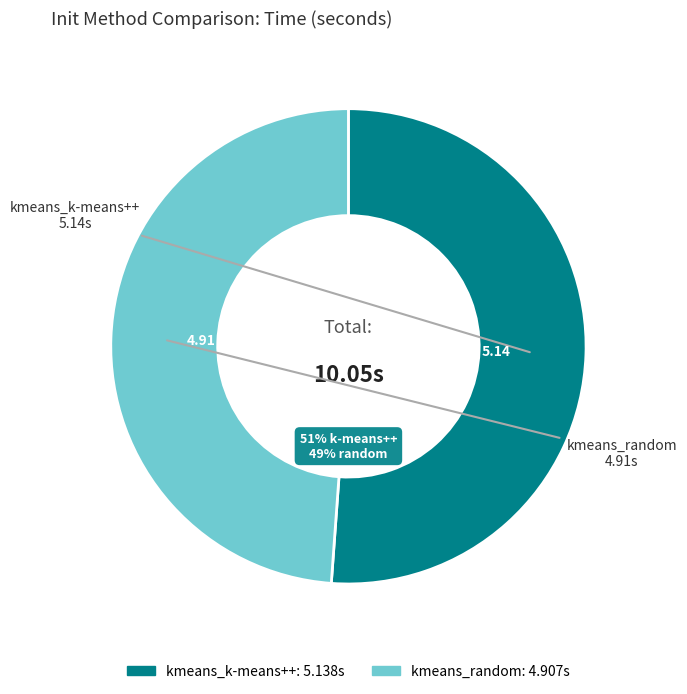

Is there any slice that represents more than half of the pie?

Yes